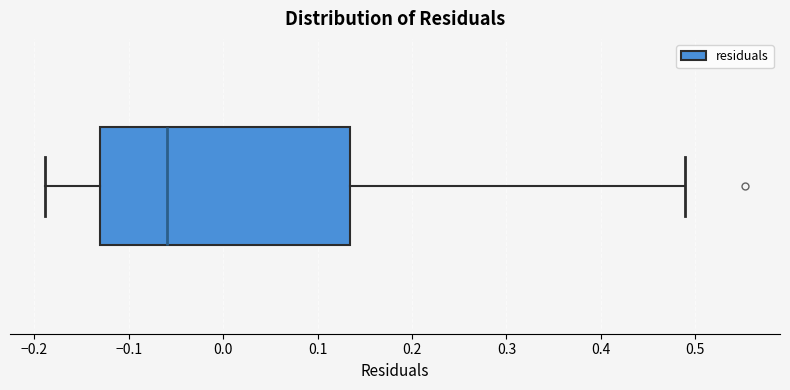

Read this box plot against the x-axis: the position of the median line, the range covered by the box, and the ends of both whiskers. The values are not printed on the chart, so give them approximately, as read against the axis.

median -0.06, box -0.13 to 0.13, whiskers -0.19 to 0.49